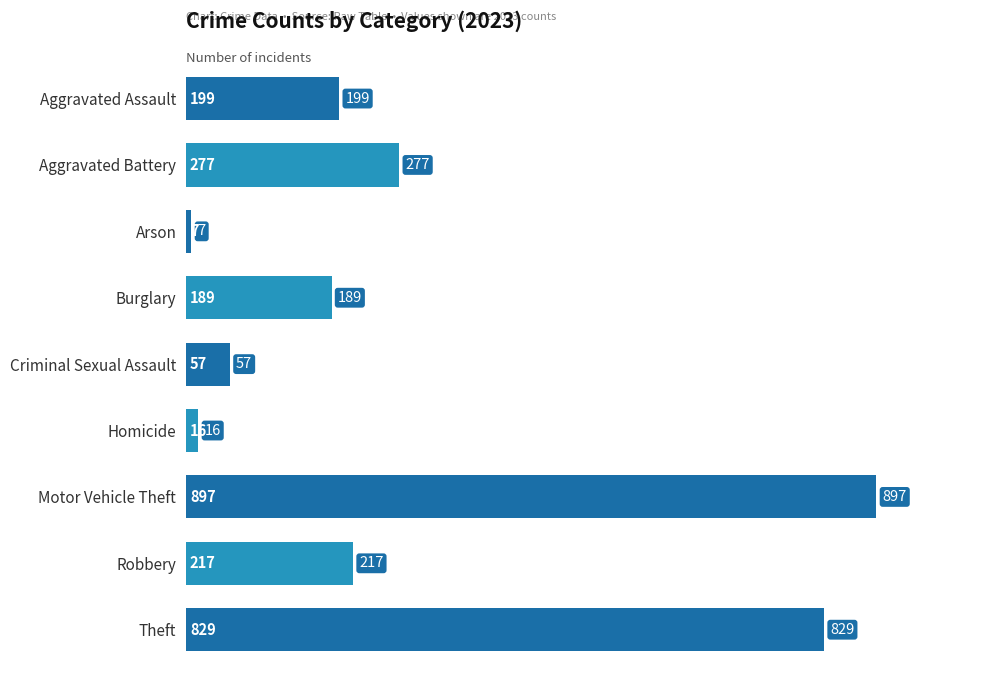

What is the approximate value at Aggravated Battery, to the nearest 10?

280